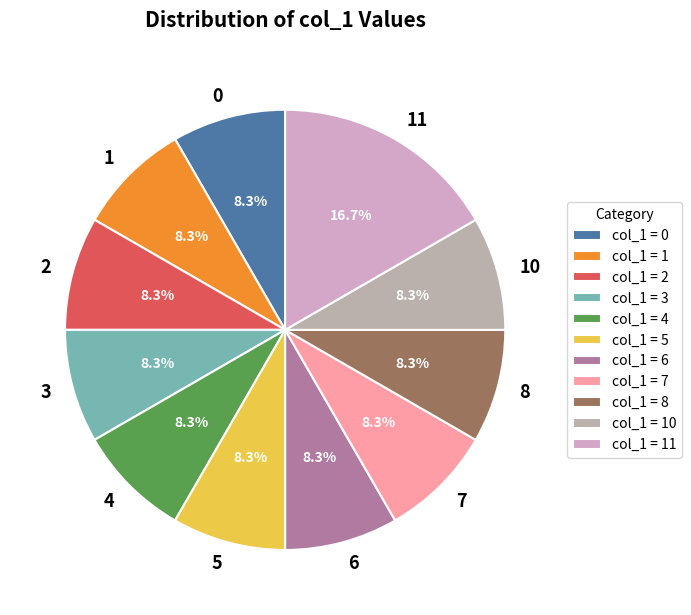

What is the largest slice in the pie chart?

11